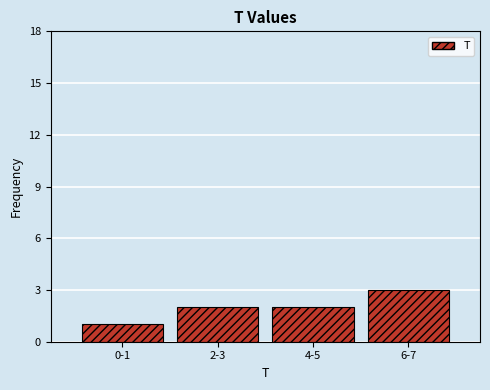

Reading left to right, list all the values displayed in this chart.

0-1=1	2-3=2	4-5=2	6-7=3